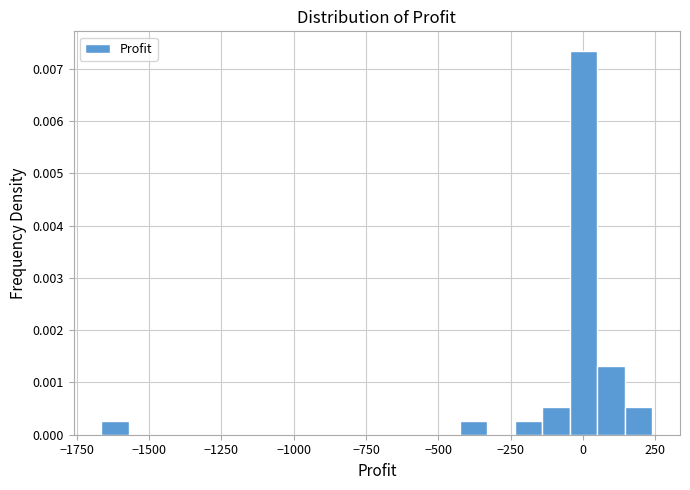

Around what value on the x-axis is the tallest bar? Give the approximate position of its centre, as read against the axis.

0